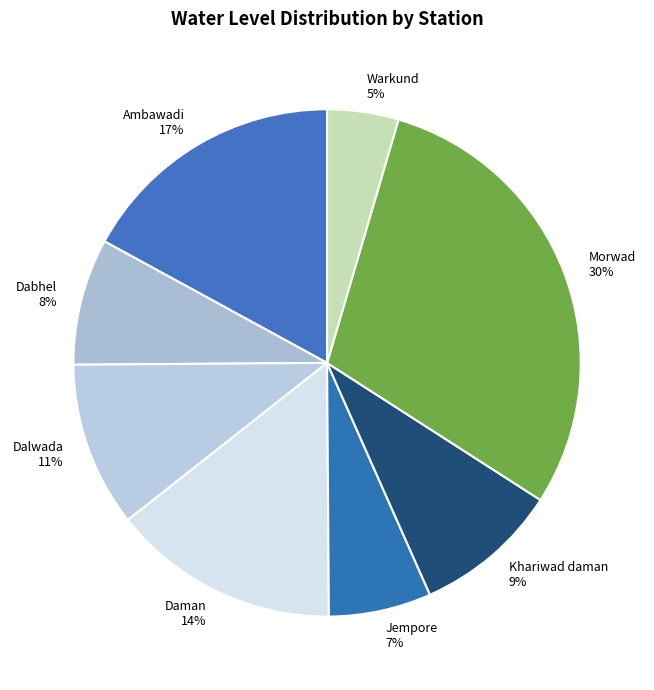

Which category has the biggest portion of the pie?

Morwad